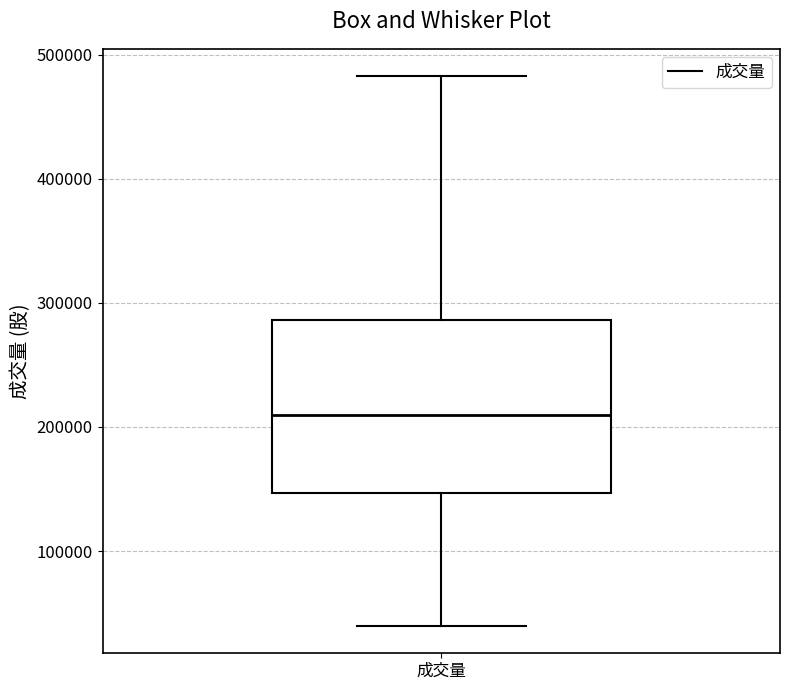

Where is the upper edge of the box for 成交量 on the y-axis? The values are not printed on the chart, so give them approximately, as read against the axis.

290000